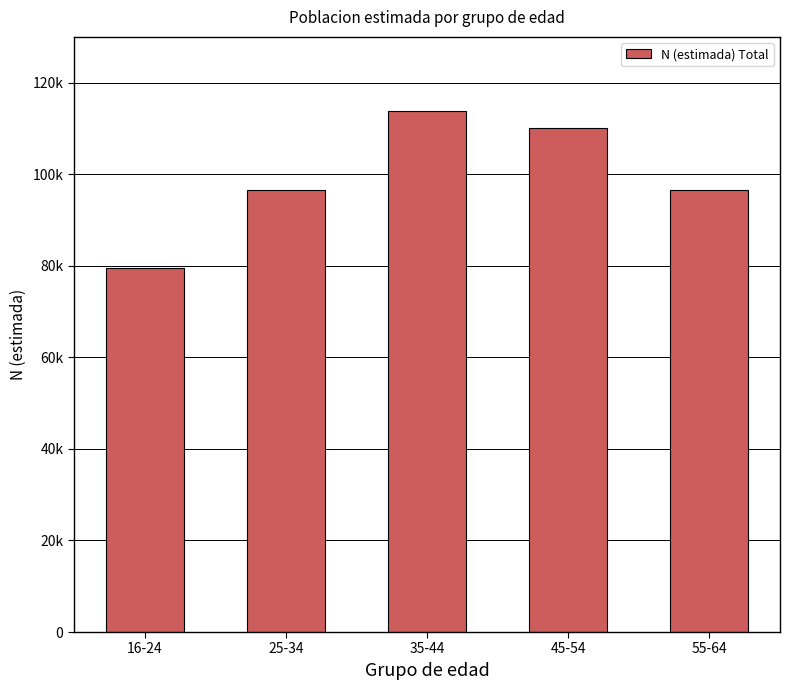

Is it true that the value at 35-44 is 113869?

True